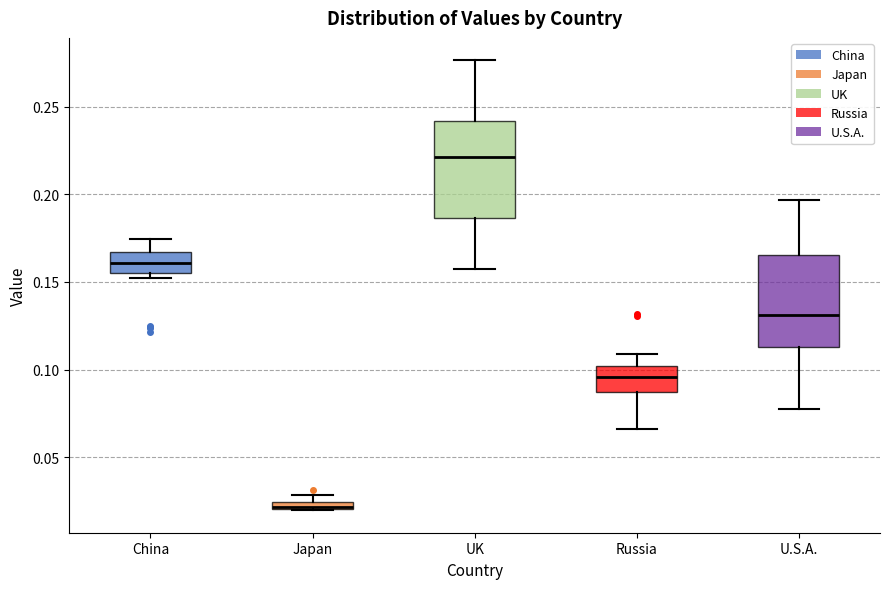

Where does the median line of the box for China sit on the y-axis? The values are not printed on the chart, so give them approximately, as read against the axis.

0.160